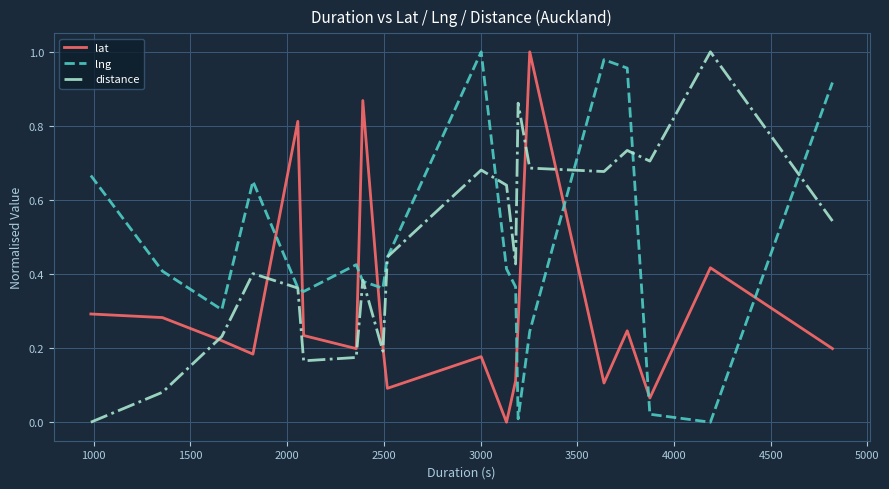

Which series ends up on top after the final intersection of distance and lat?

distance